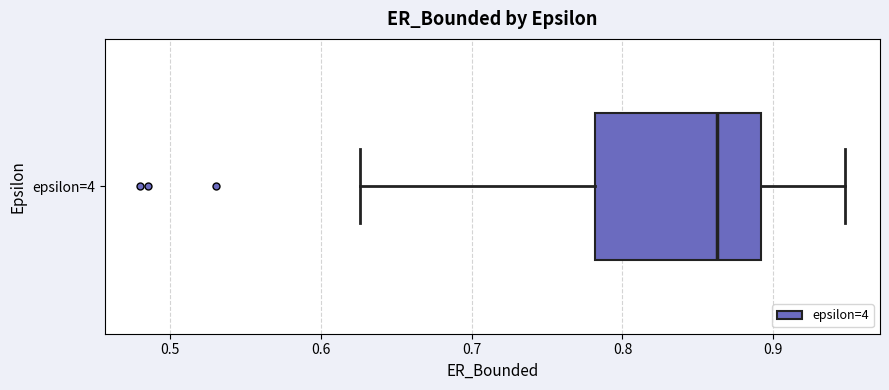

Transcribe this box plot: give where the median line is, the range the box spans, and where the two whiskers end, as read against the x-axis. The values are not printed on the chart, so give them approximately, as read against the axis.

median 0.86, box 0.78 to 0.89, whiskers 0.63 to 0.95